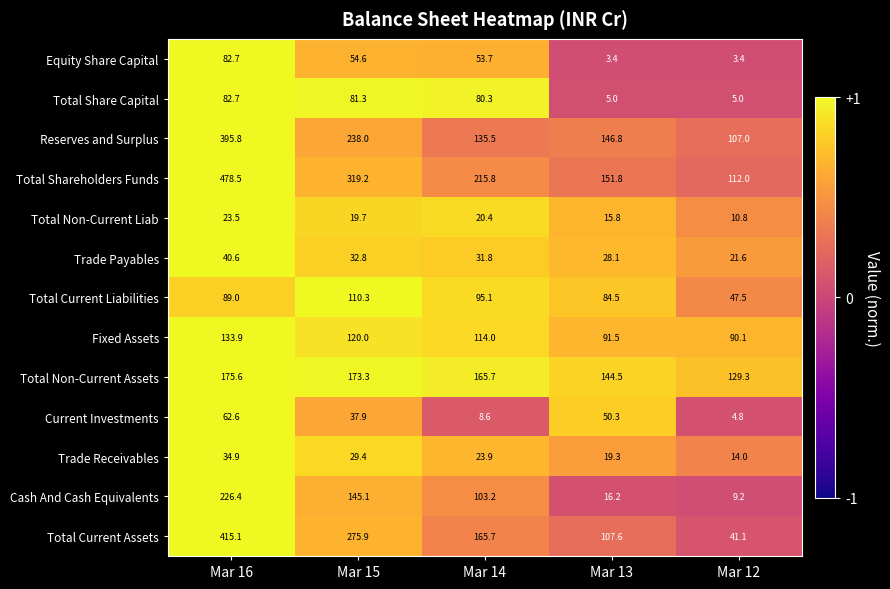

Between Mar 16 and Mar 13, which series saw the biggest shift?

Total Shareholders Funds